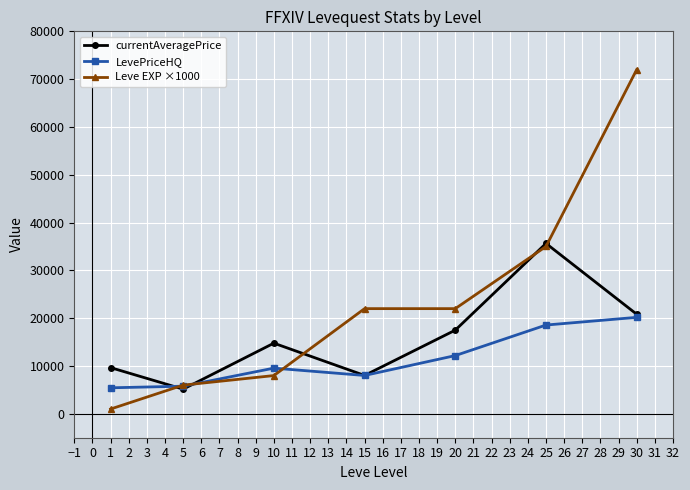

What are all the series names shown in the legend?

currentAveragePrice, LevePriceHQ, Leve EXP ×1000